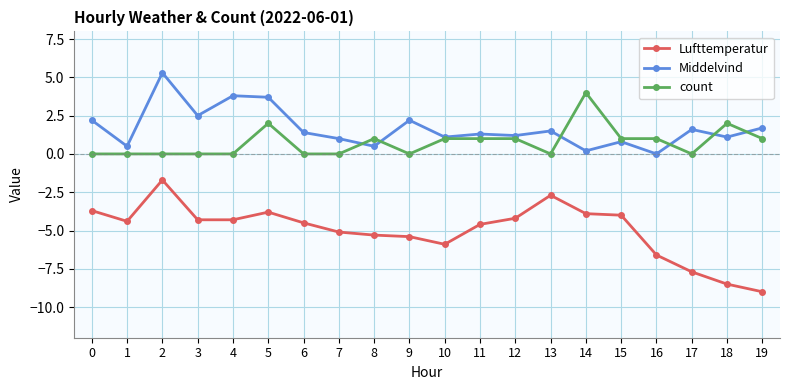

The count series shows 1.0 at 11. True or false?

True